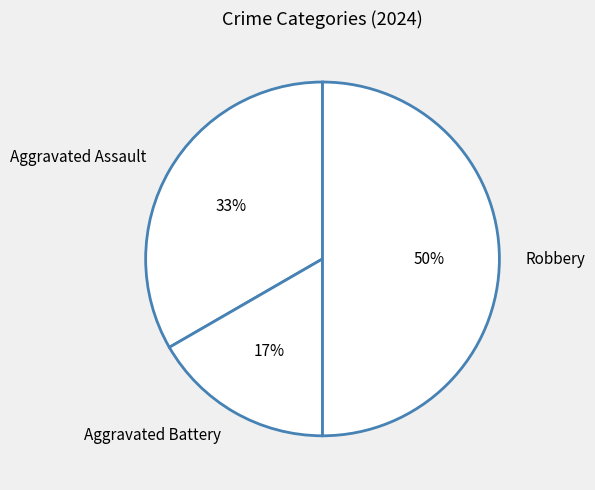

Rank the categories by value from highest to lowest.

Robbery, Aggravated Assault, Aggravated Battery